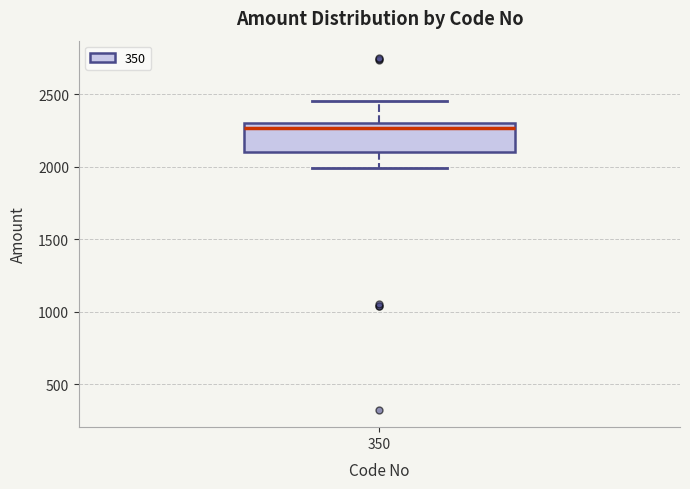

Read this box plot against the y-axis: the position of the median line, the range covered by the box, and the ends of both whiskers. The values are not printed on the chart, so give them approximately, as read against the axis.

median 2250, box 2100 to 2300, whiskers 2000 to 2450